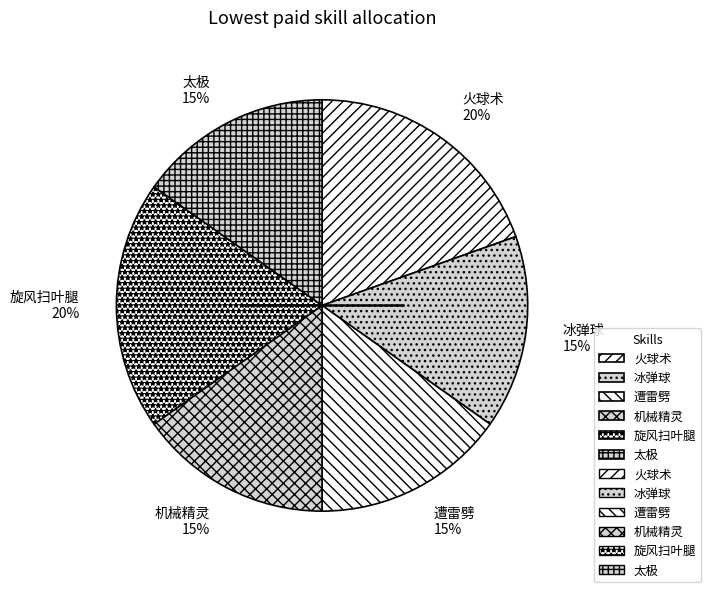

Is the sum of 机械精灵 and 火球术 greater than half?

No